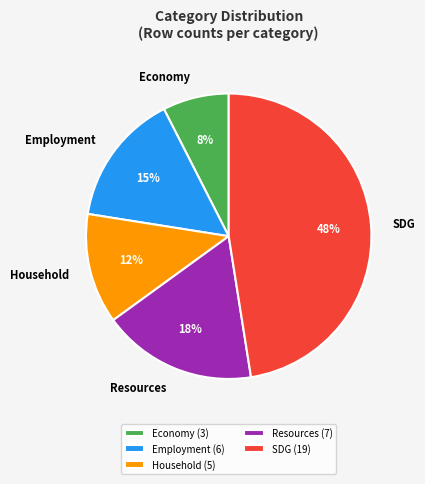

Which slice is the smallest?

Economy